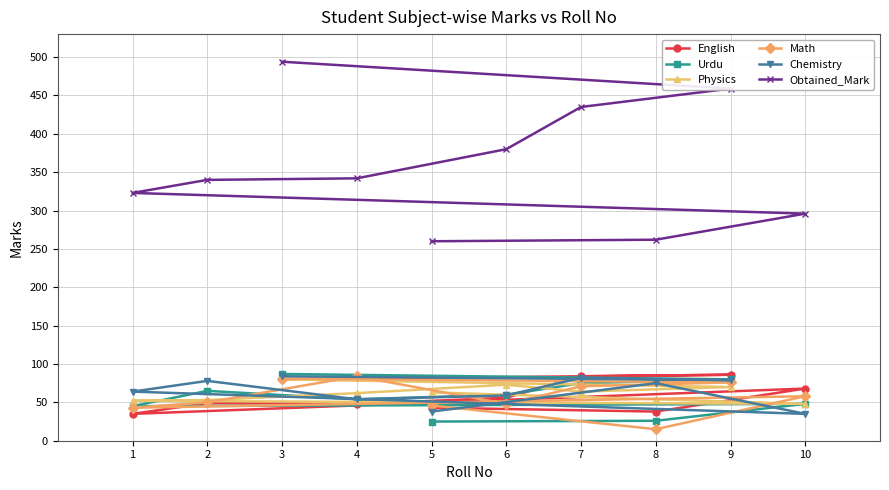

Is it true that Chemistry equals 45 at 2?

False